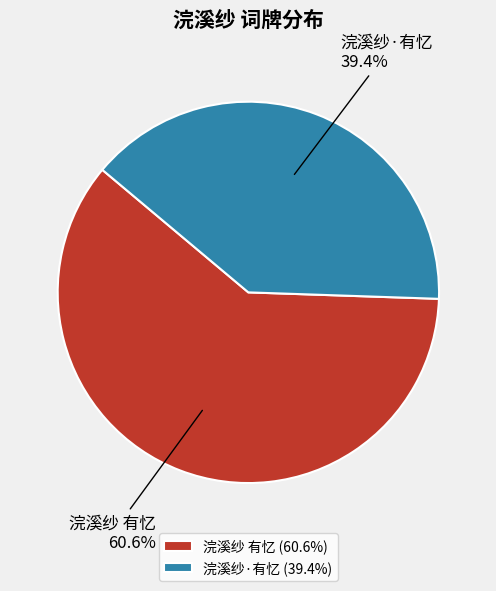

True or false: 浣溪纱·有忆 accounts for 54% of the total.

False